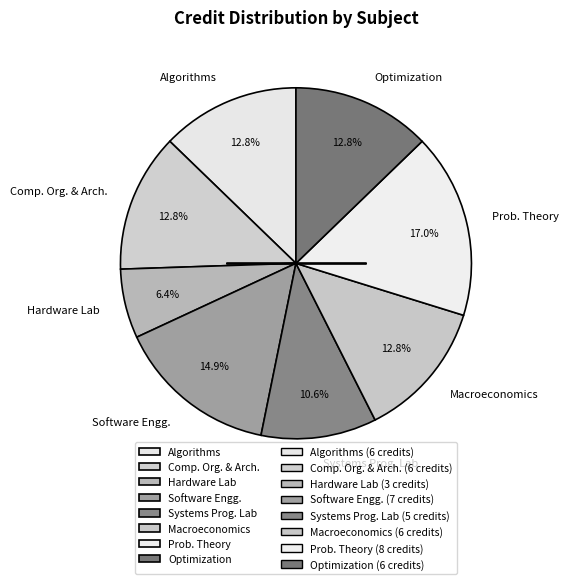

What is the total percentage of Prob. Theory and Comp. Org. & Arch.?

29.8%